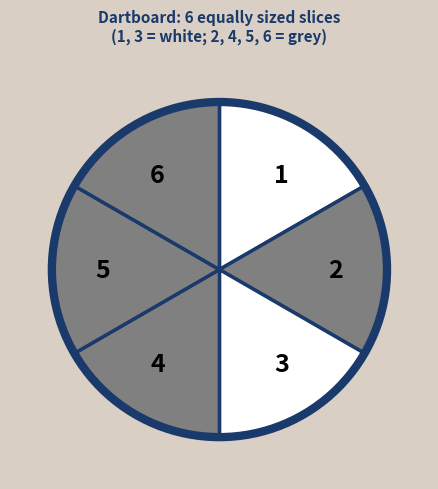

What is the ratio of the value at 6 to the value at 1?

1.0